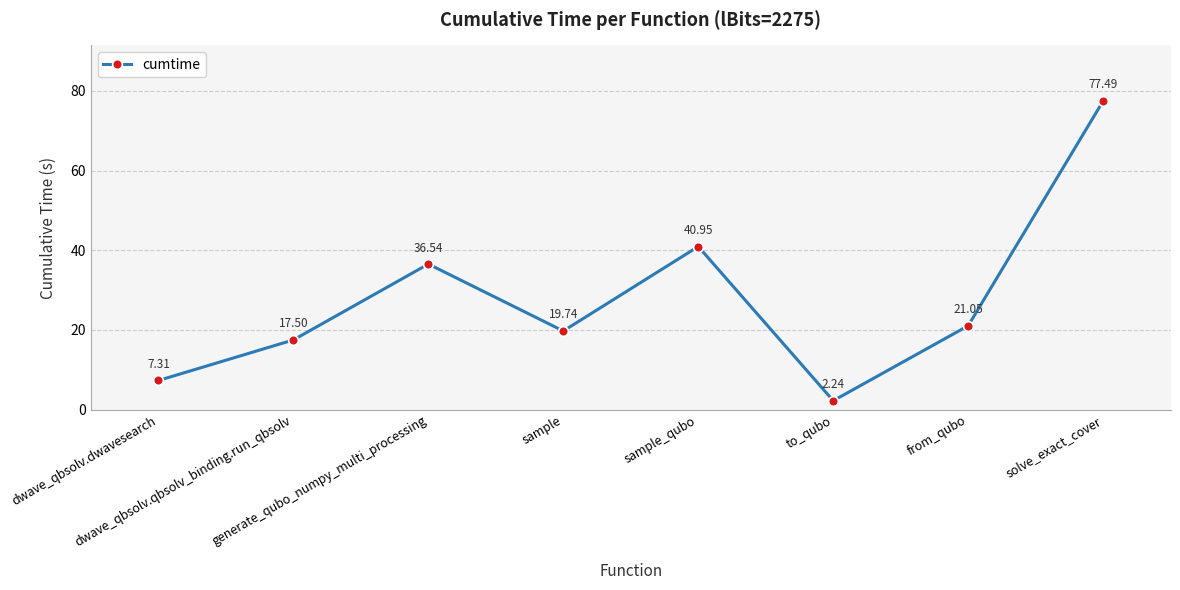

What is the approximate value at solve_exact_cover?

77.5